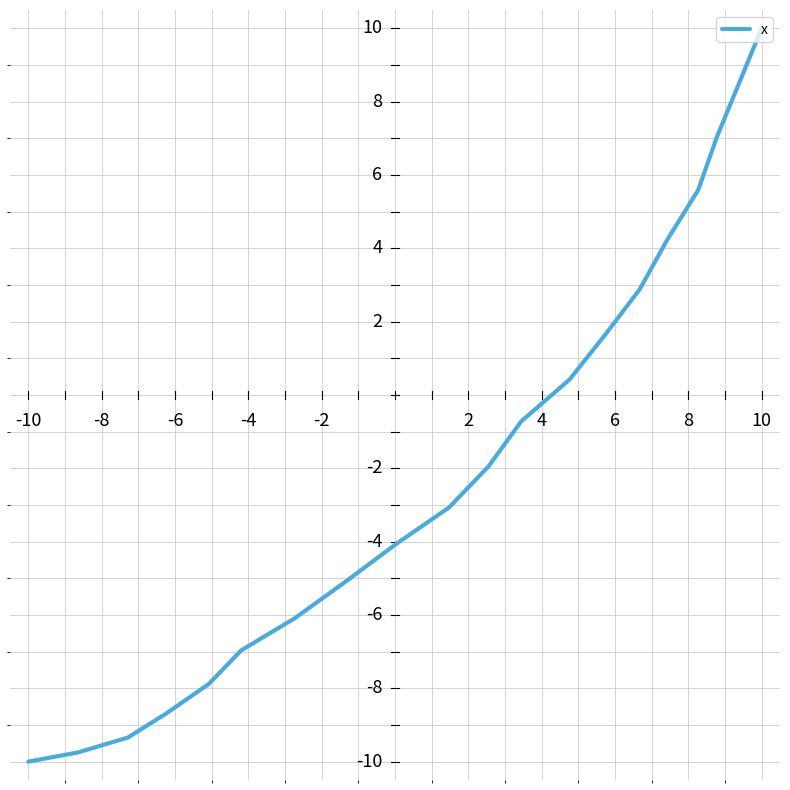

What is the minimum value shown in the chart?

-10.0